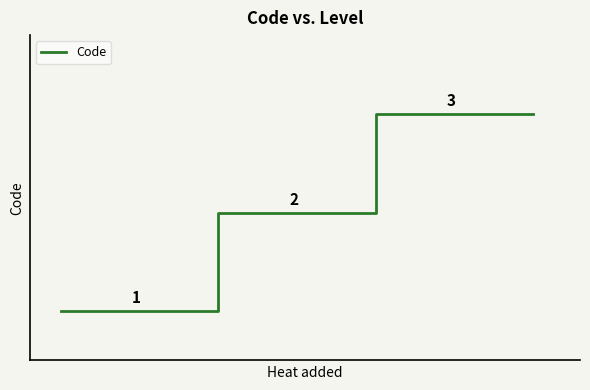

How many lines are shown in the chart?

1